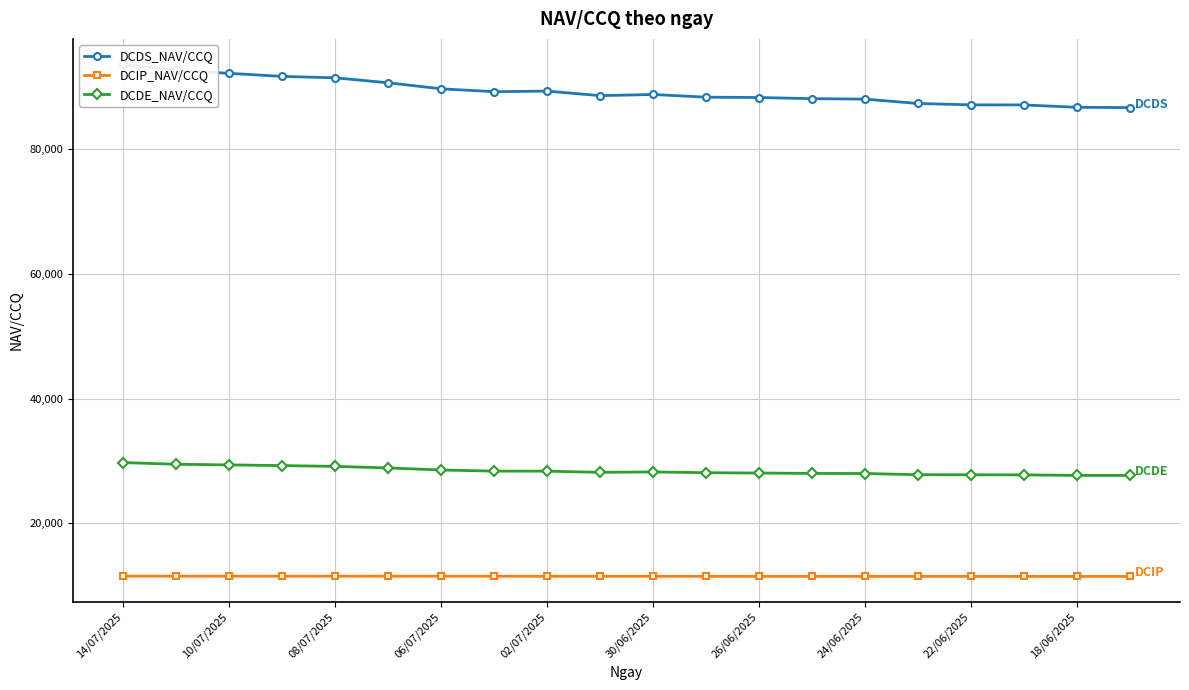

What is the highest value of the DCIP_NAV/CCQ series?

11568.2